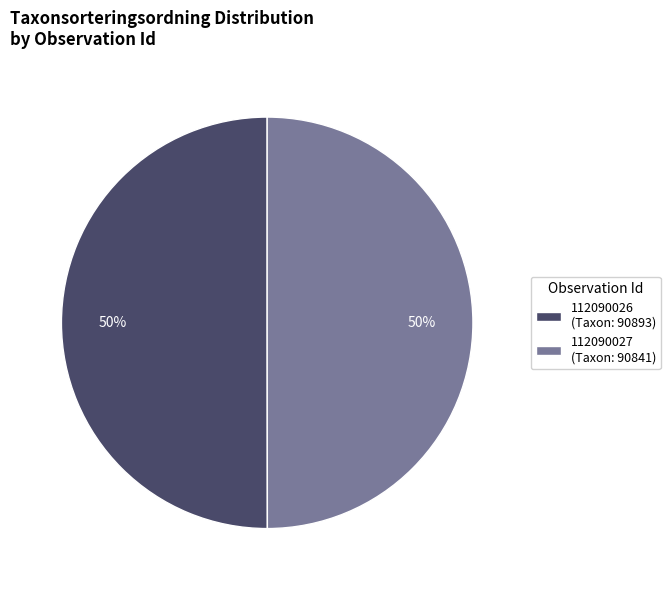

Is the sum of 112090026 (Taxon: 90893) and 112090027 (Taxon: 90841) greater than half?

Yes